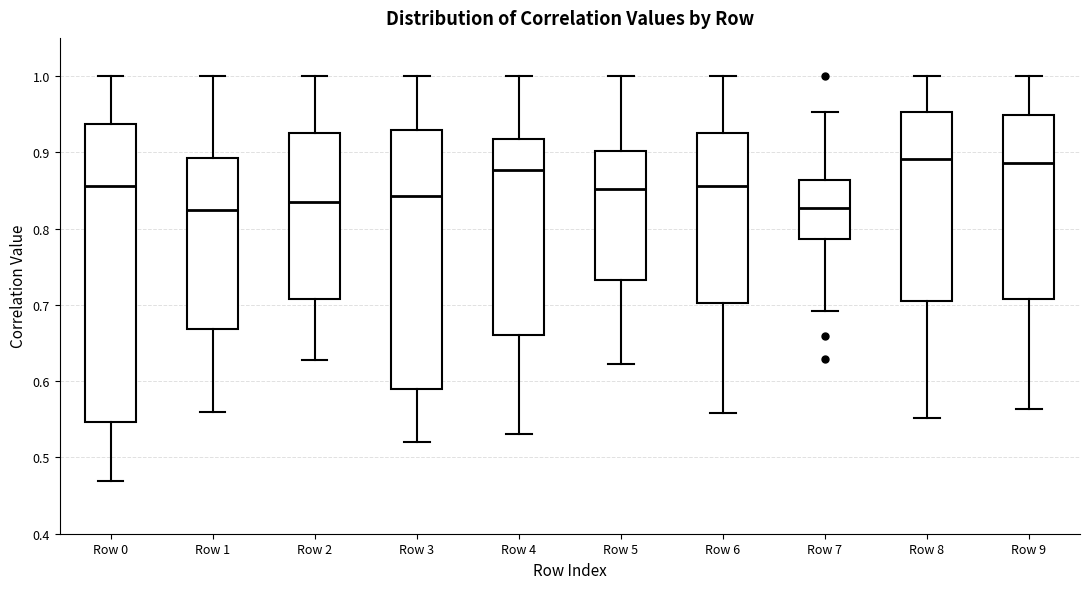

Which box is the tallest, from its lower edge to its upper edge?

Row 0